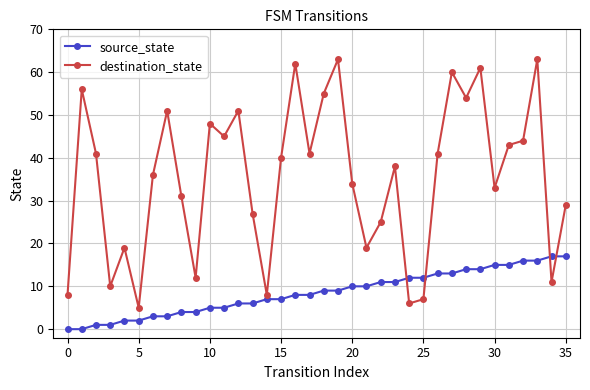

Which series has the largest total across all categories?

destination_state